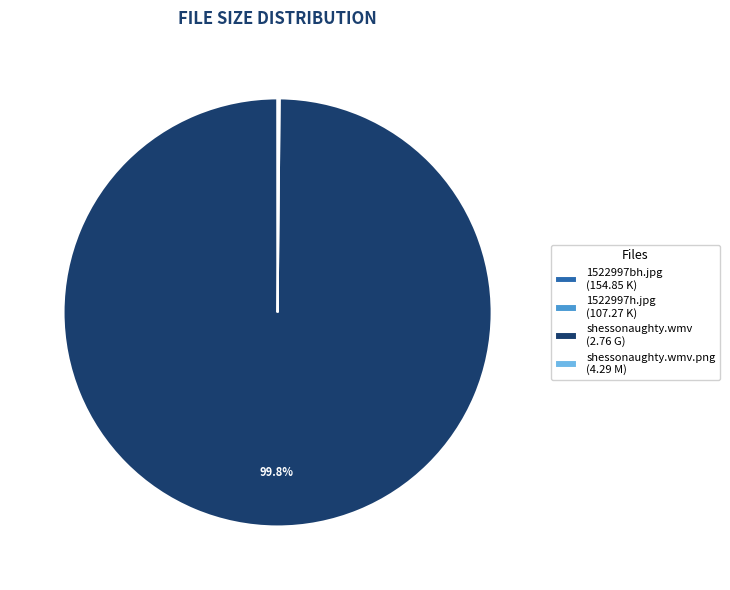

Is there a majority slice in this chart?

Yes